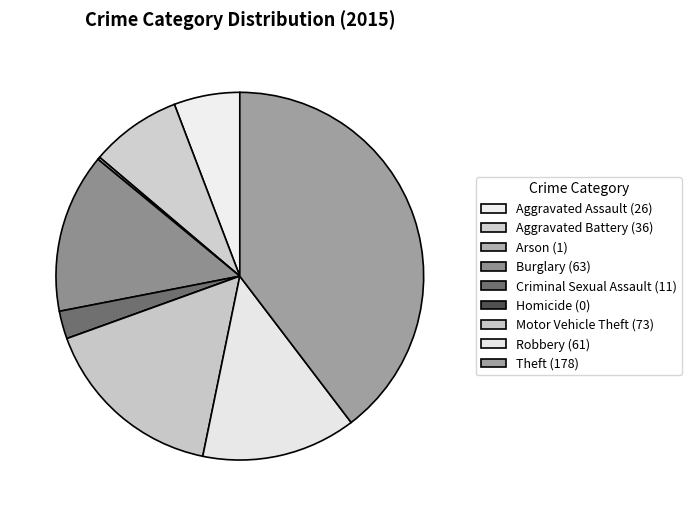

To the nearest percent, what is the difference between the largest and smallest slice percentages?

40%